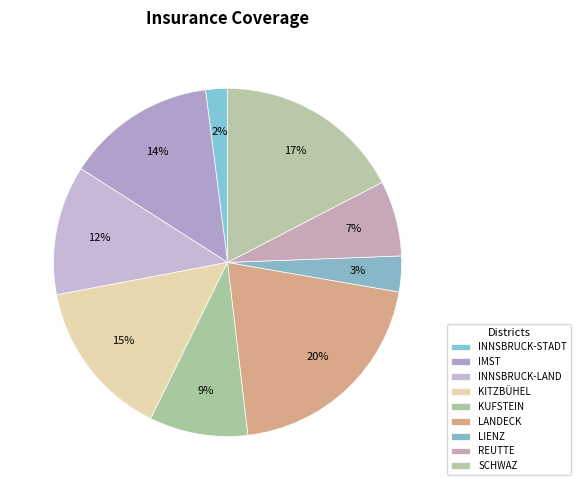

Which slice is the smallest?

INNSBRUCK-STADT